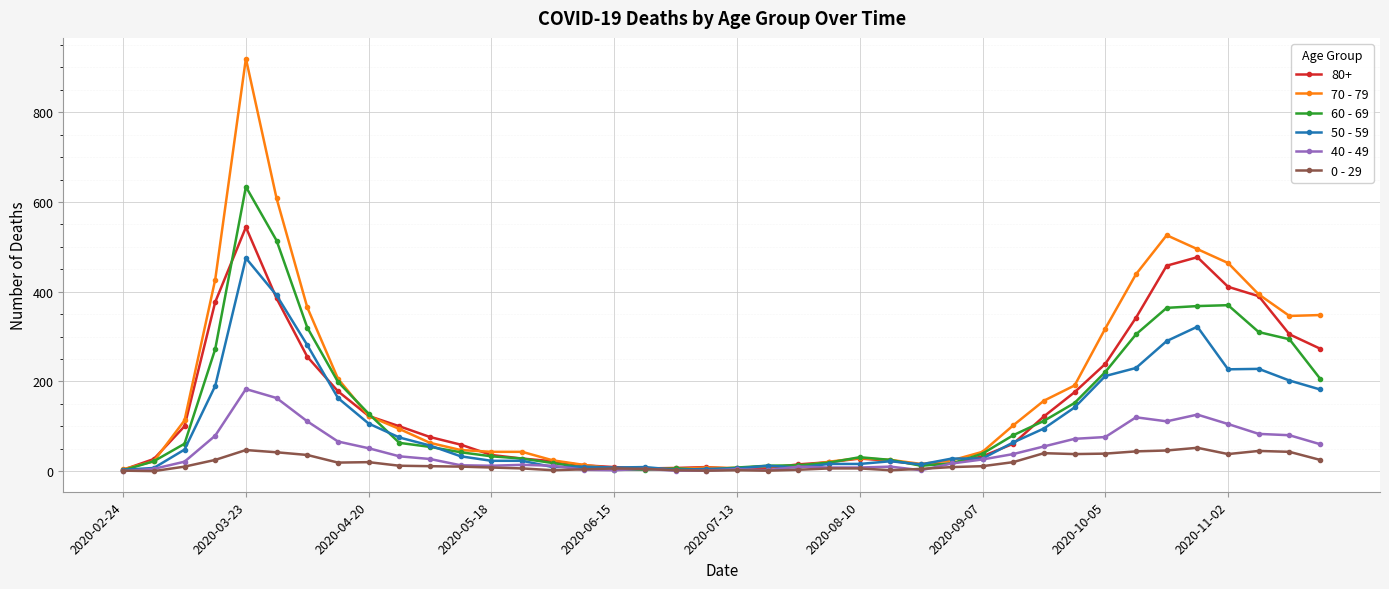

What is the greatest value displayed?

920